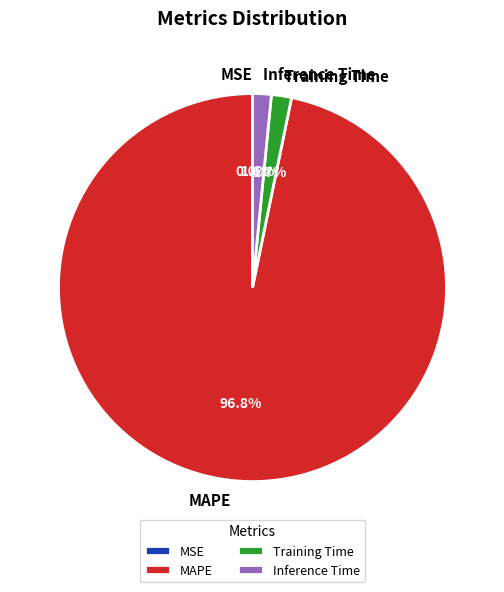

What is the majority slice?

MAPE